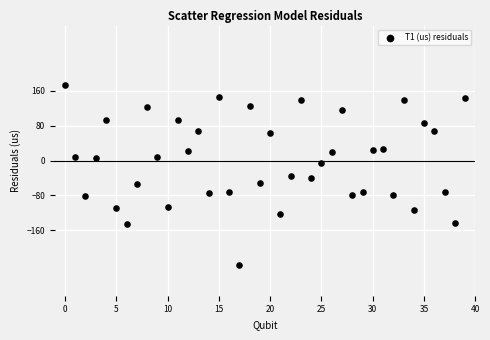

What is the range of Y values (max minus min)?

411.8